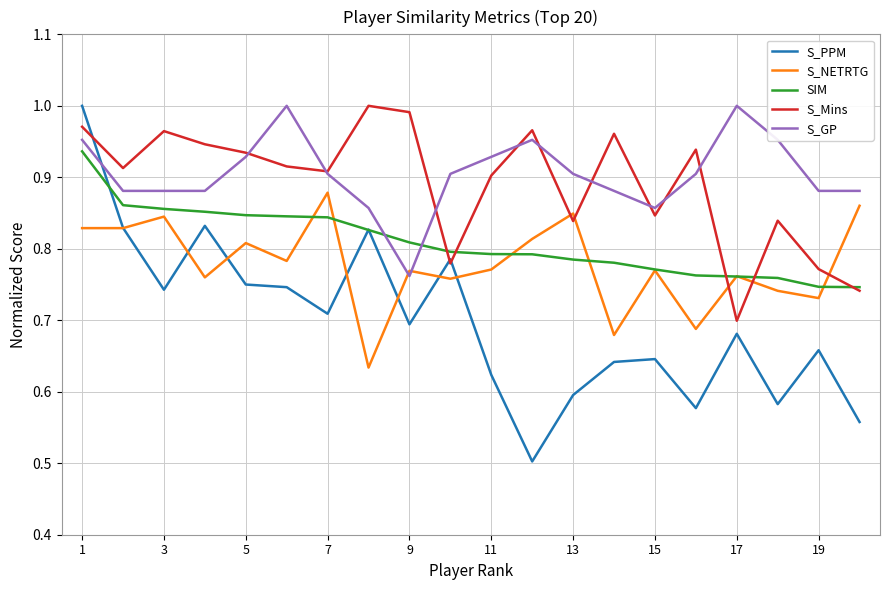

Which series has the largest range (max minus min)?

S_PPM